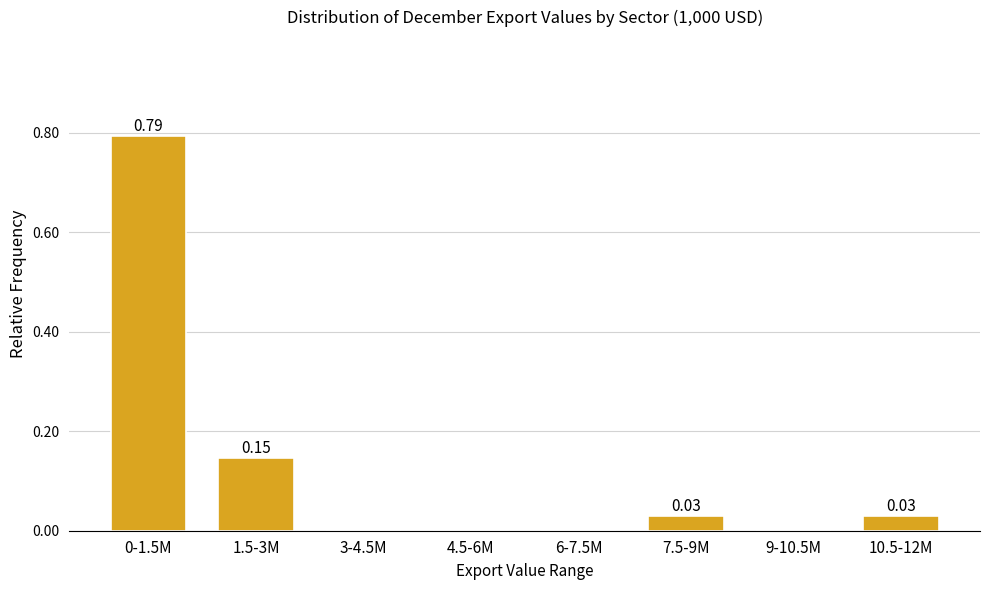

Between 9-10.5M and 7.5-9M, which is larger?

7.5-9M